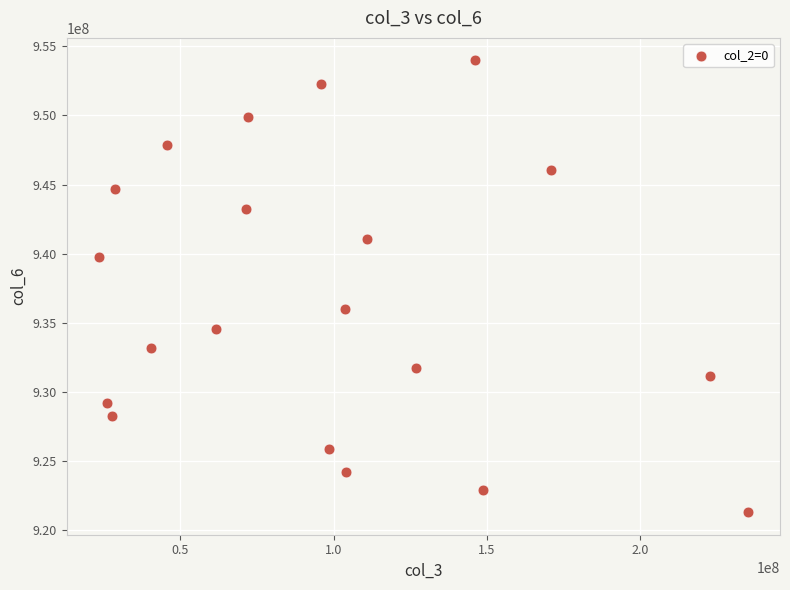

What is the range of X values (max minus min)?

211542584